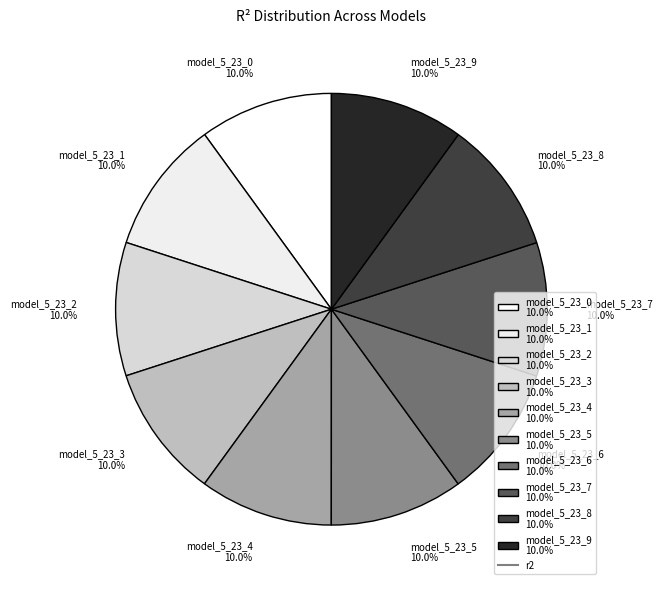

Is there a majority slice in this chart?

No